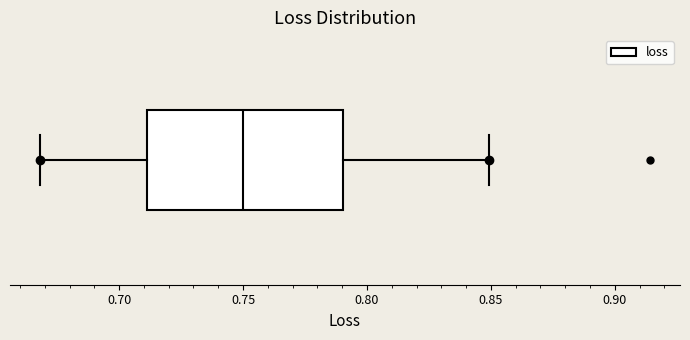

Read this box plot against the x-axis: the position of the median line, the range covered by the box, and the ends of both whiskers. The values are not printed on the chart, so give them approximately, as read against the axis.

median 0.75, box 0.71 to 0.79, whiskers 0.67 to 0.85